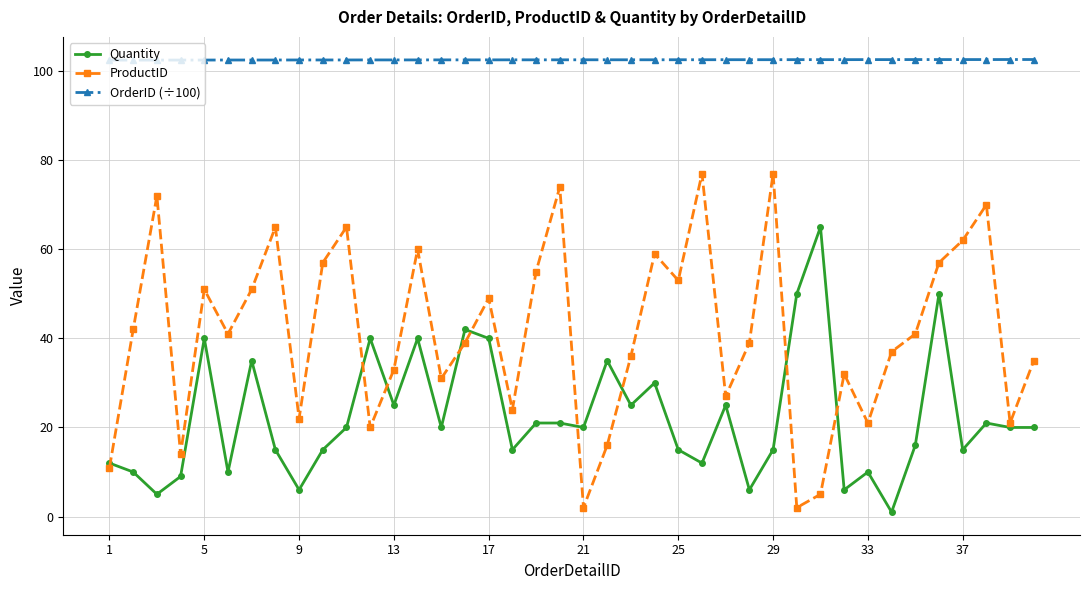

Which series has the largest total across all categories?

OrderID (÷100)